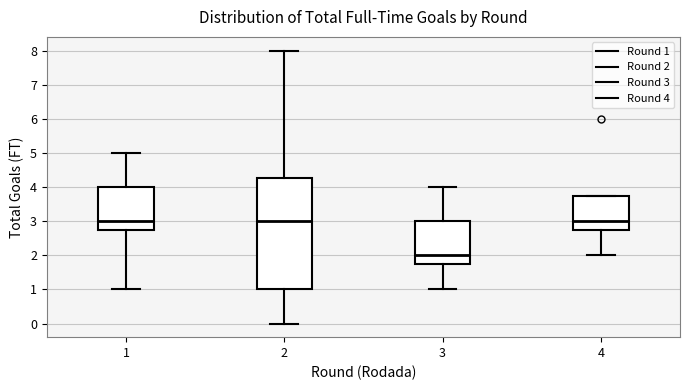

Where is the upper edge of the box at x = 2 on the y-axis? The values are not printed on the chart, so give them approximately, as read against the axis.

4.3